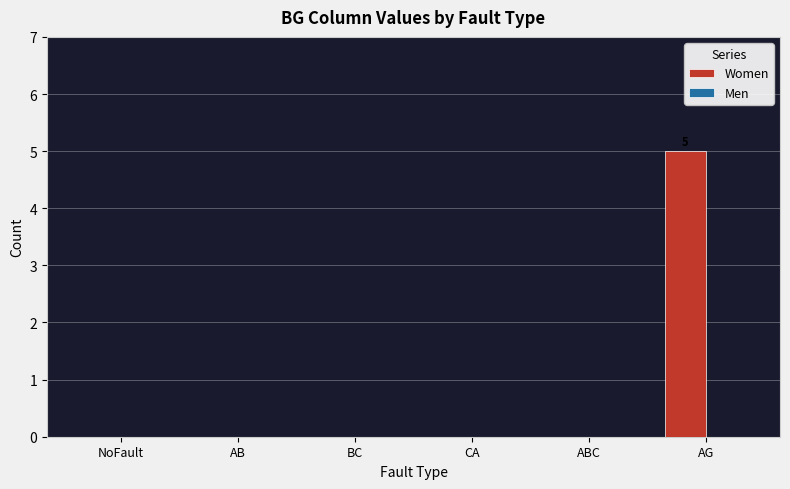

Reading left to right, what are all the values shown in this chart?

NoFault=0	AB=0	BC=0	CA=0	ABC=0	AG=5